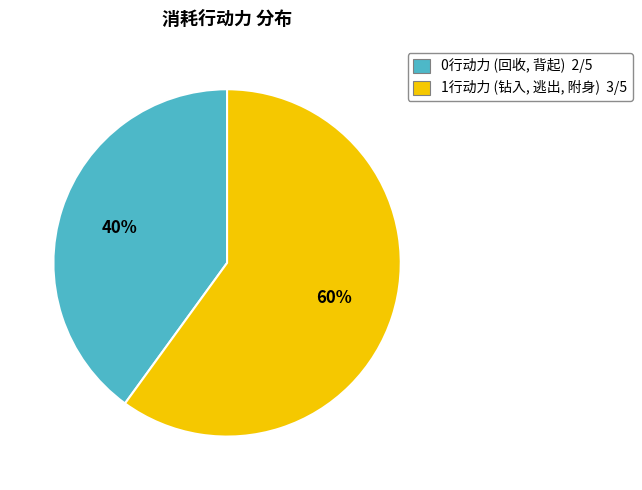

To the nearest percent, what is the average slice percentage?

50%